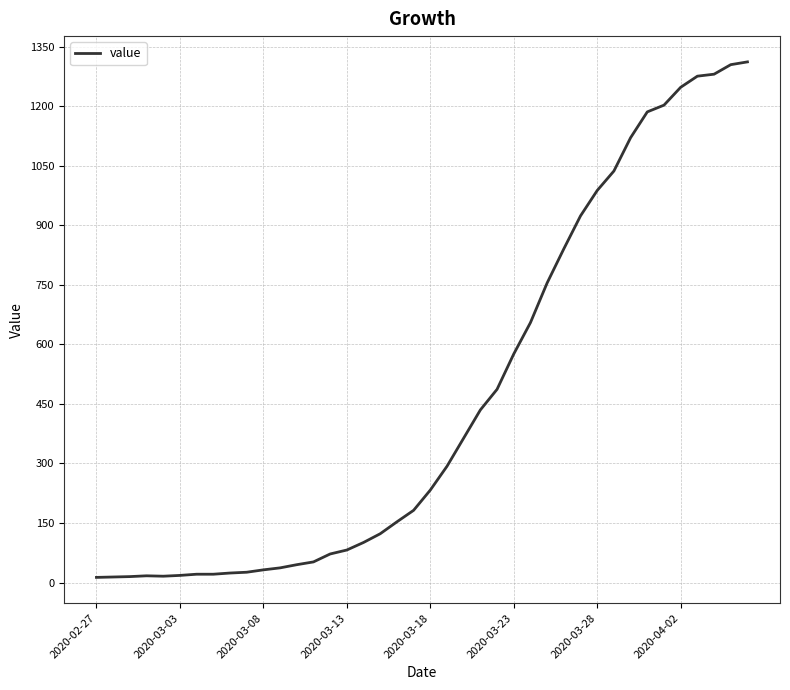

What is the greatest value displayed?

1312